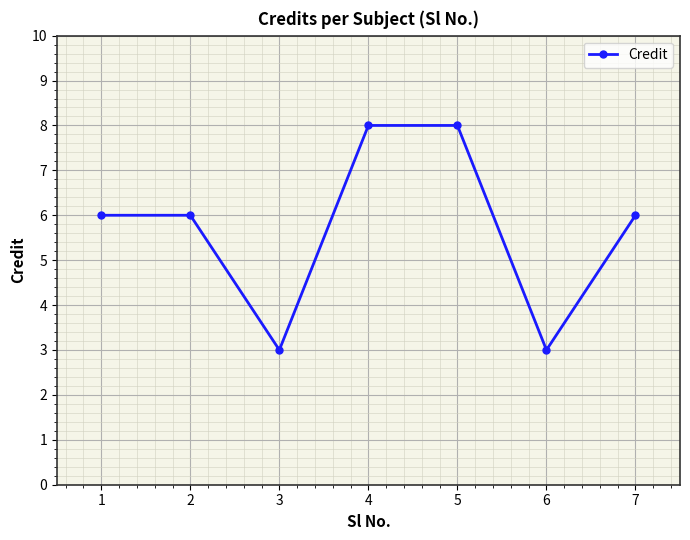

What is the value of the 2nd point from the left?

6